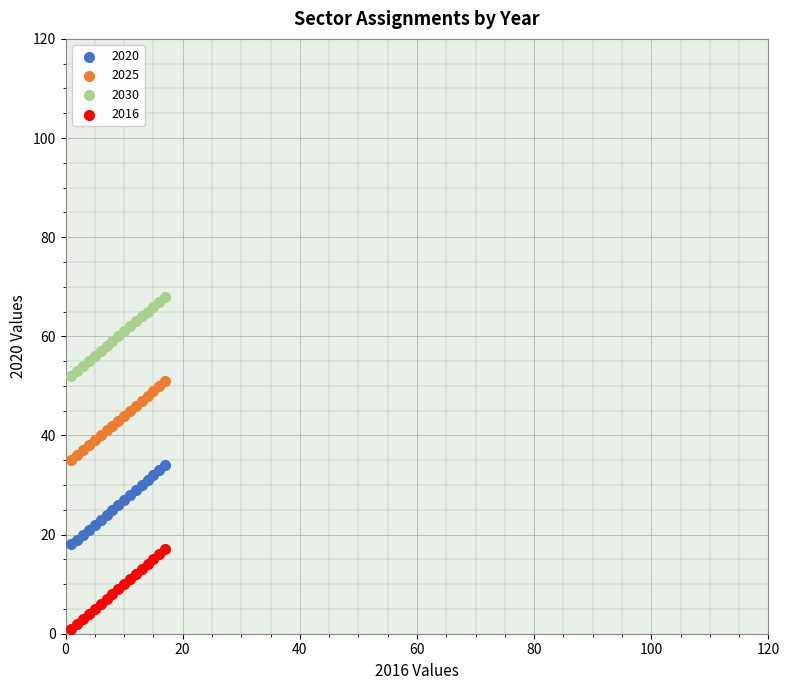

Which series contains the highest Y value?

2030